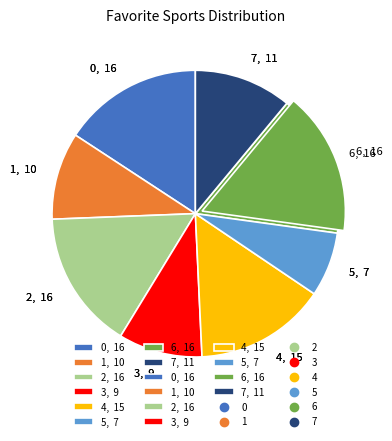

Rank the categories by value from highest to lowest.

6, 0, 2, 4, 7, 1, 3, 5